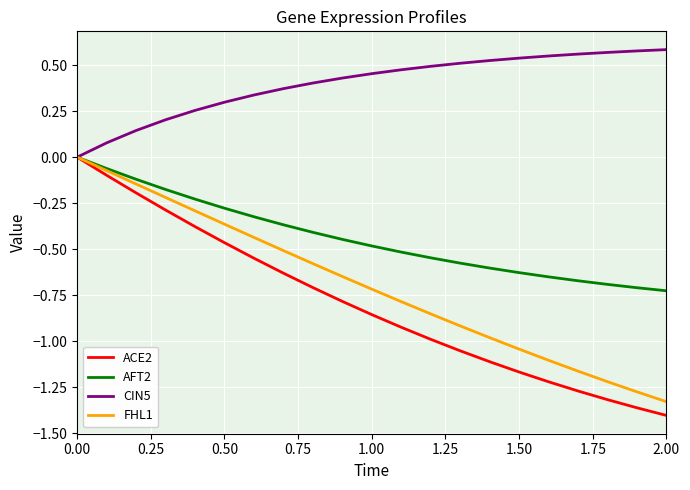

How many series are shown in this chart?

4